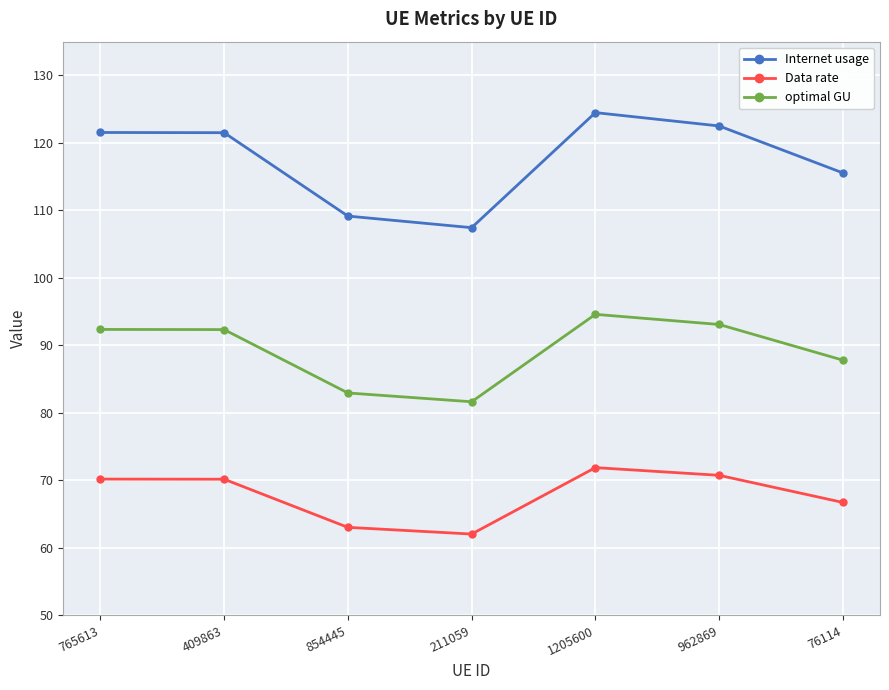

Which label corresponds to the largest value in the chart?

1205600